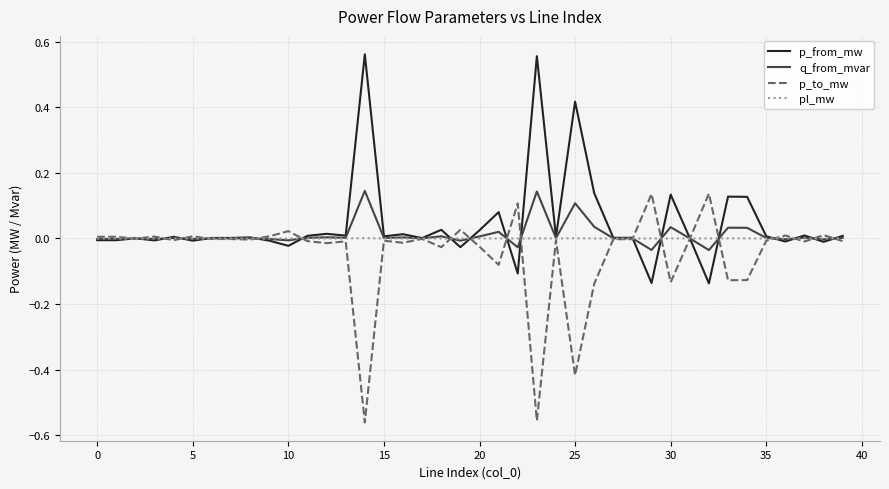

What are all the series names shown in the legend?

p_from_mw, q_from_mvar, p_to_mw, pl_mw